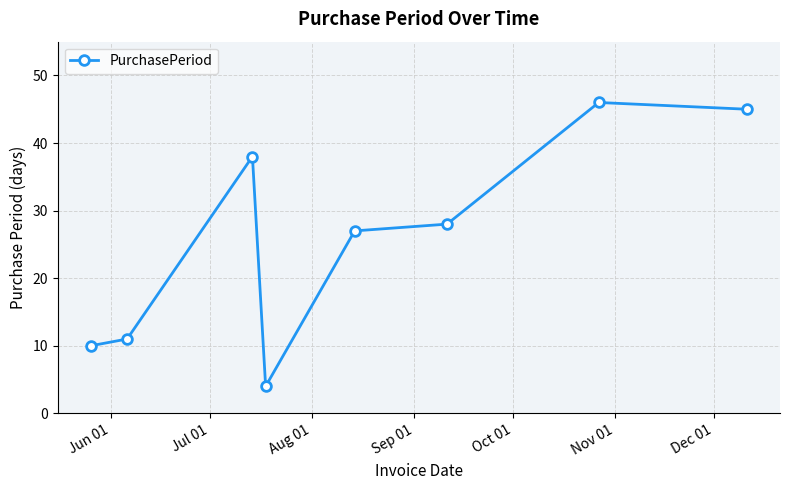

What is the difference between the maximum and minimum values?

42